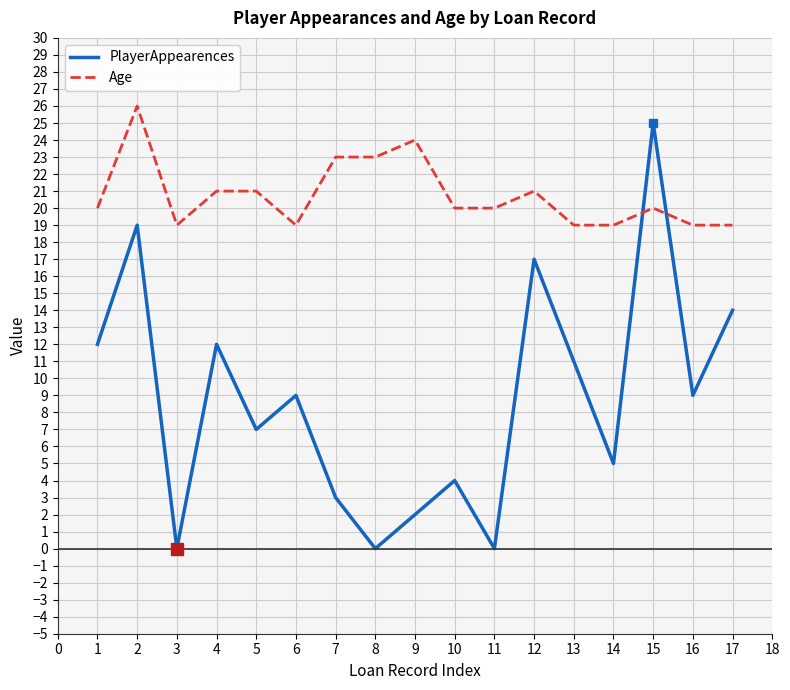

What is the greatest value displayed?

26